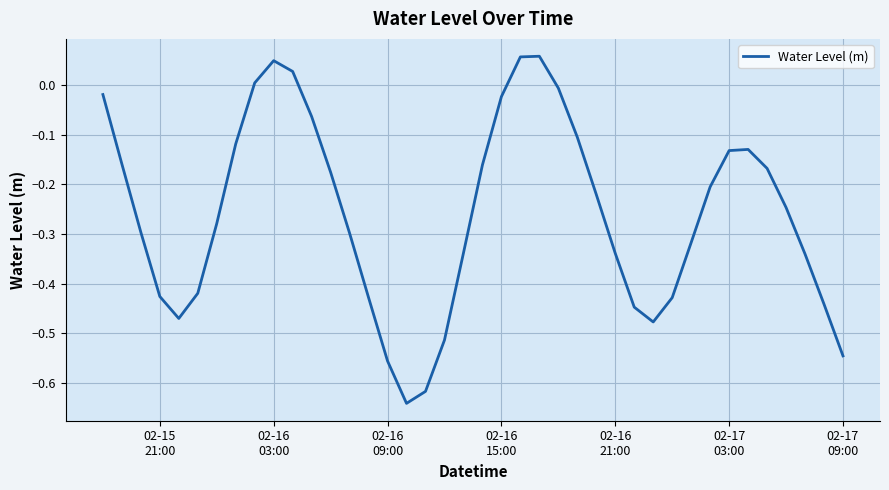

True or false: the data has more than 0 interior local peaks.

True